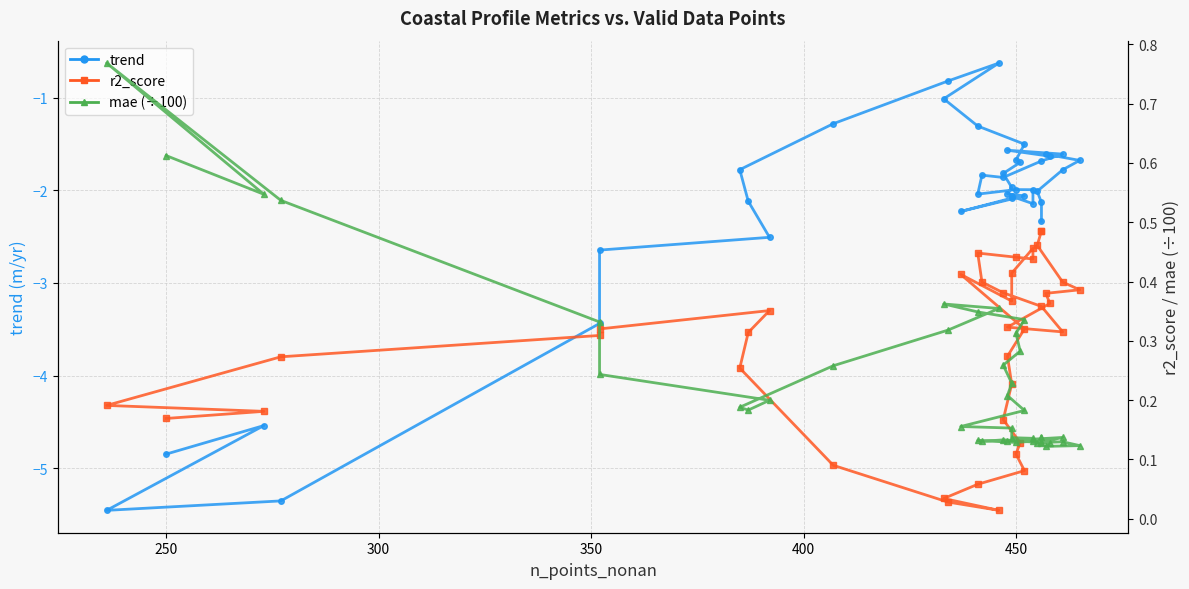

How many categories are shown in the chart?

40